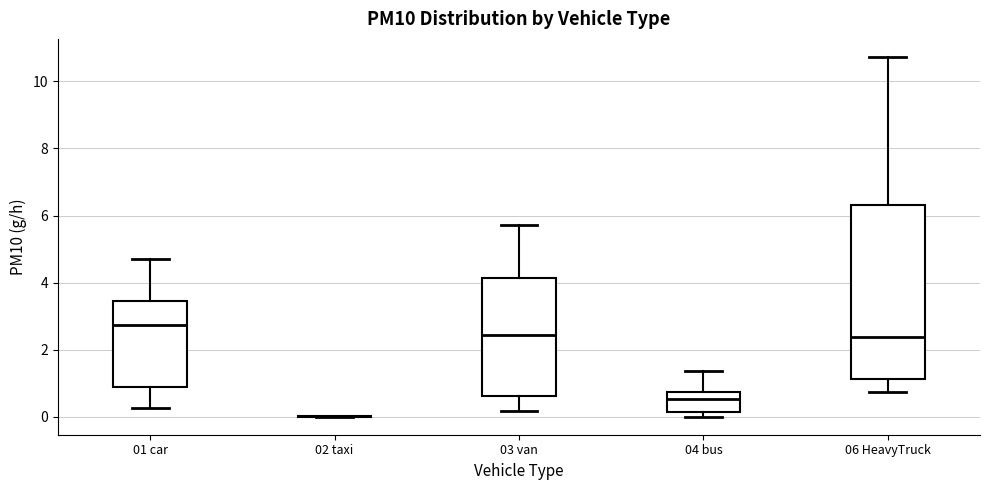

Reading left to right, transcribe this box plot: for each box, give where its median line is, the range the box spans, and where its two whiskers end, as read against the y-axis. The values are not printed on the chart, so give them approximately, as read against the axis.

01 car: median 2.8, box 0.8 to 3.4, whiskers 0.2 to 4.8
02 taxi: box collapsed to a line at 0.0, whiskers 0.0 to 0.0
03 van: median 2.4, box 0.6 to 4.2, whiskers 0.2 to 5.8
04 bus: median 0.6, box 0.2 to 0.8, whiskers 0.0 to 1.4
06 HeavyTruck: median 2.4, box 1.2 to 6.4, whiskers 0.8 to 10.8